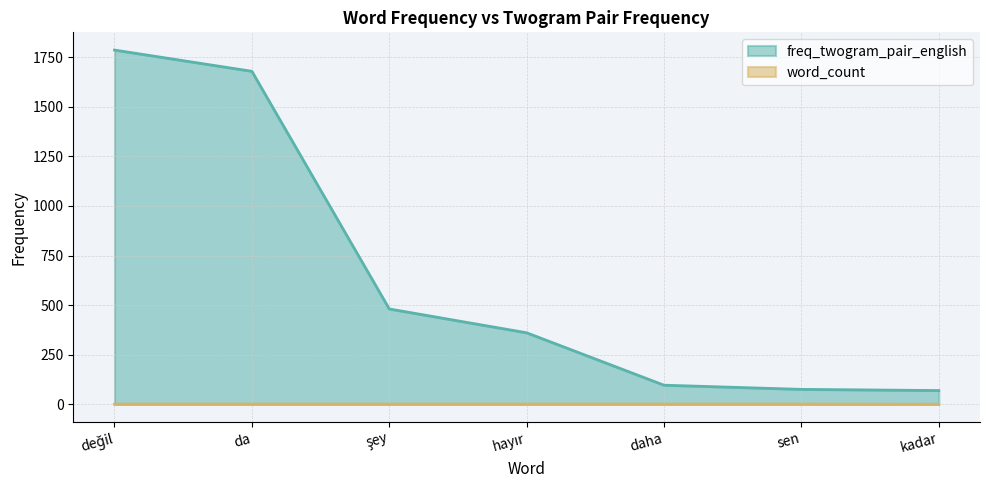

How many series are shown in this chart?

2